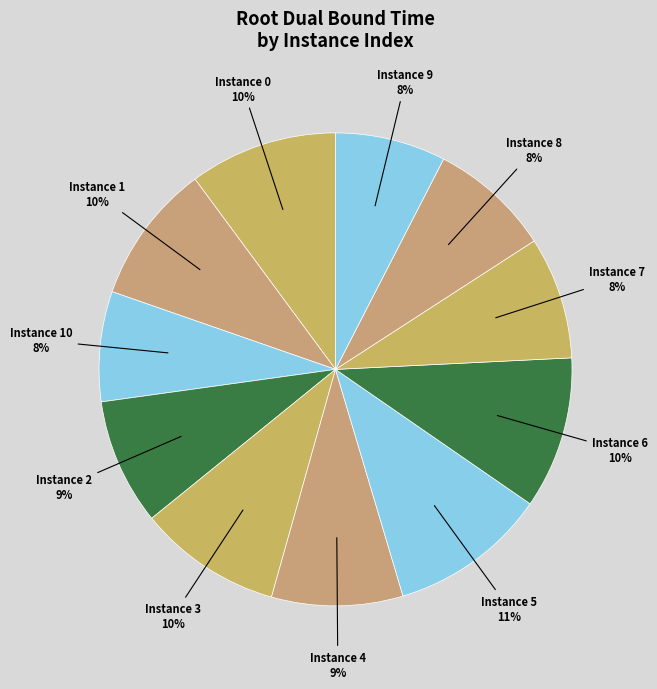

How many segments does this pie chart have?

11